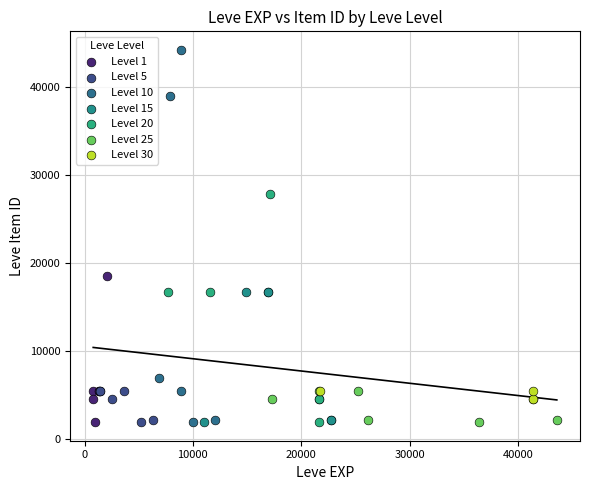

Which series reaches the maximum Y coordinate?

Level 10